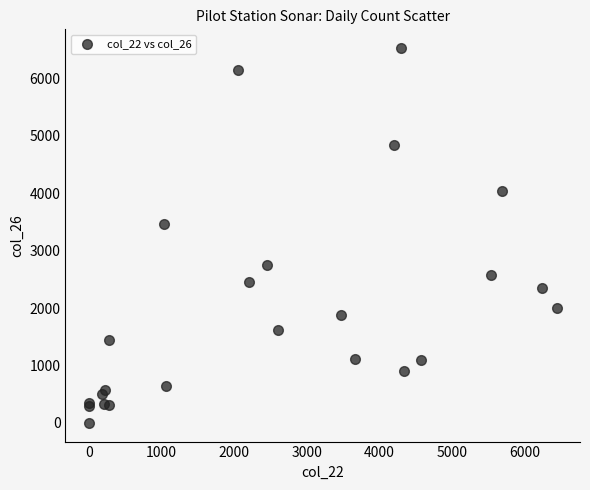

What Y value in the scatter plot is closest to 3264?

3467